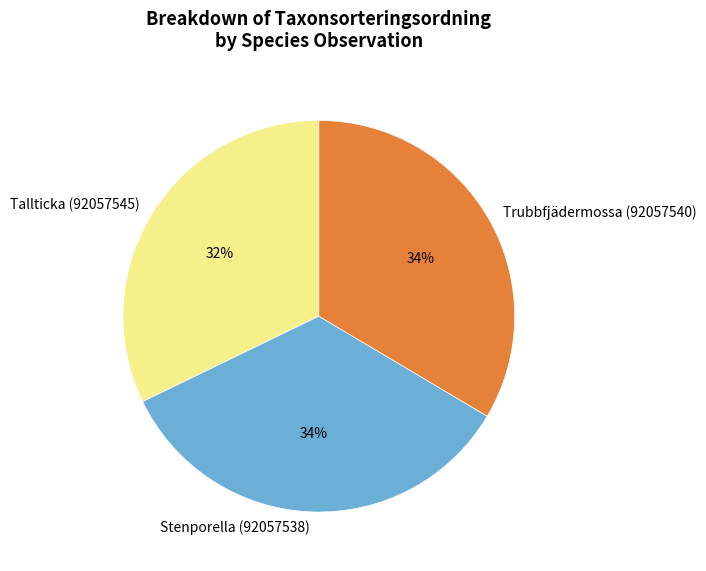

To the nearest percent, what is the difference between the largest and smallest slice percentages?

2%